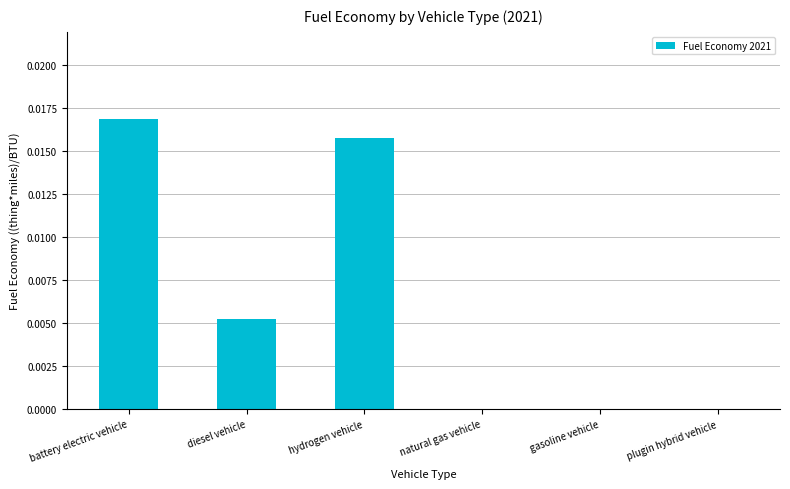

The value at hydrogen vehicle is 0.0. True or false?

True